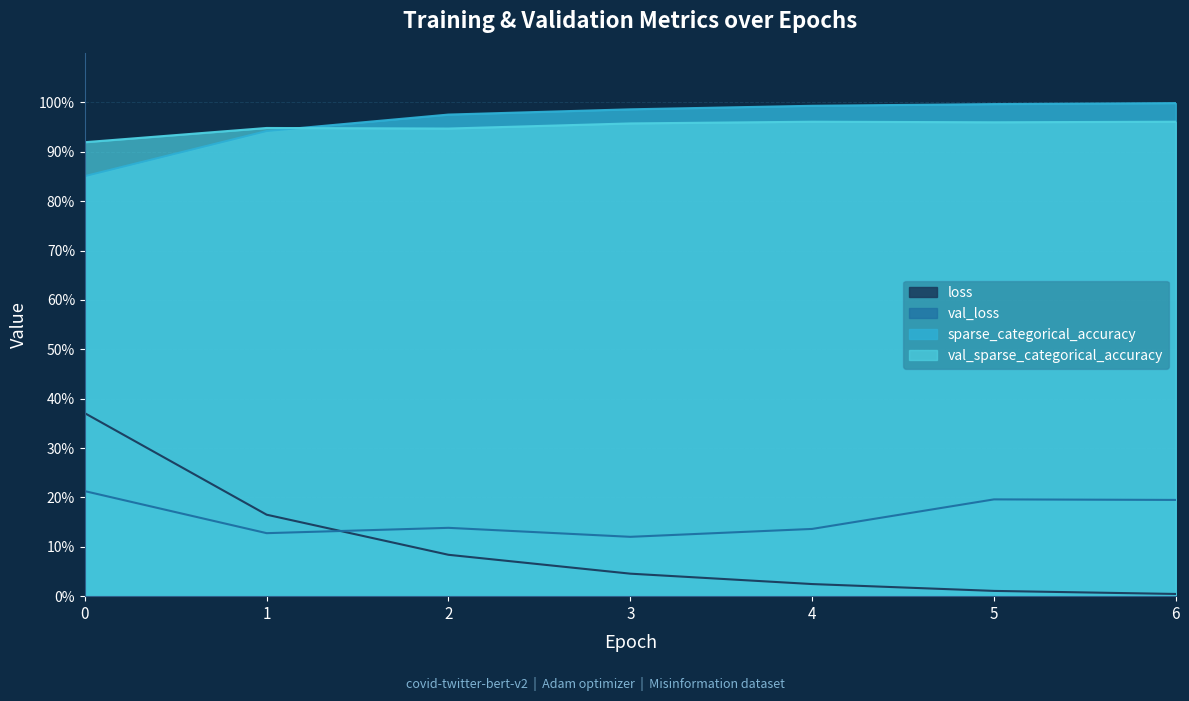

Where do val_loss and loss first cross each other?

1 and 2